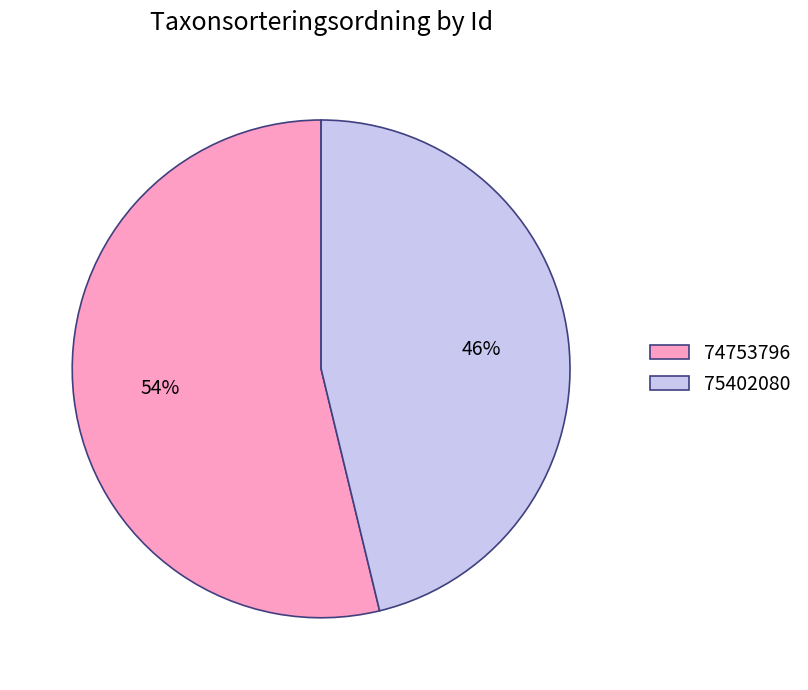

How many slices are in this pie chart?

2